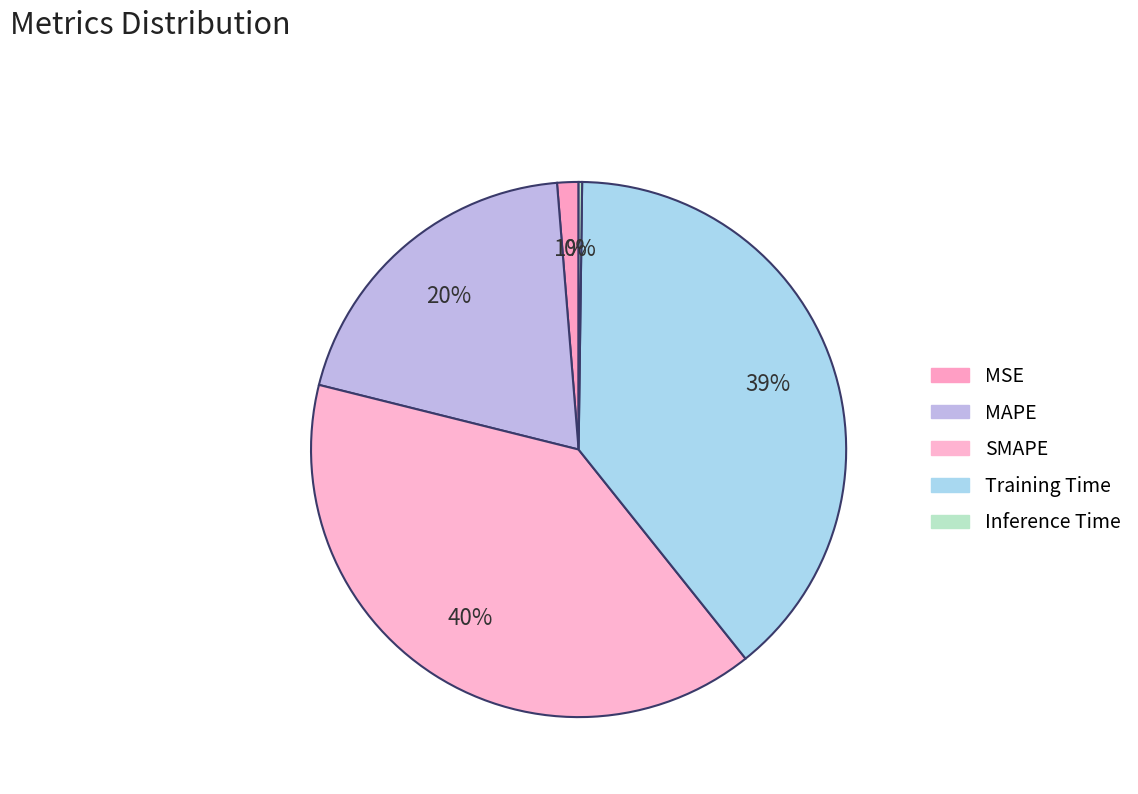

Is there any slice that represents more than half of the pie?

No